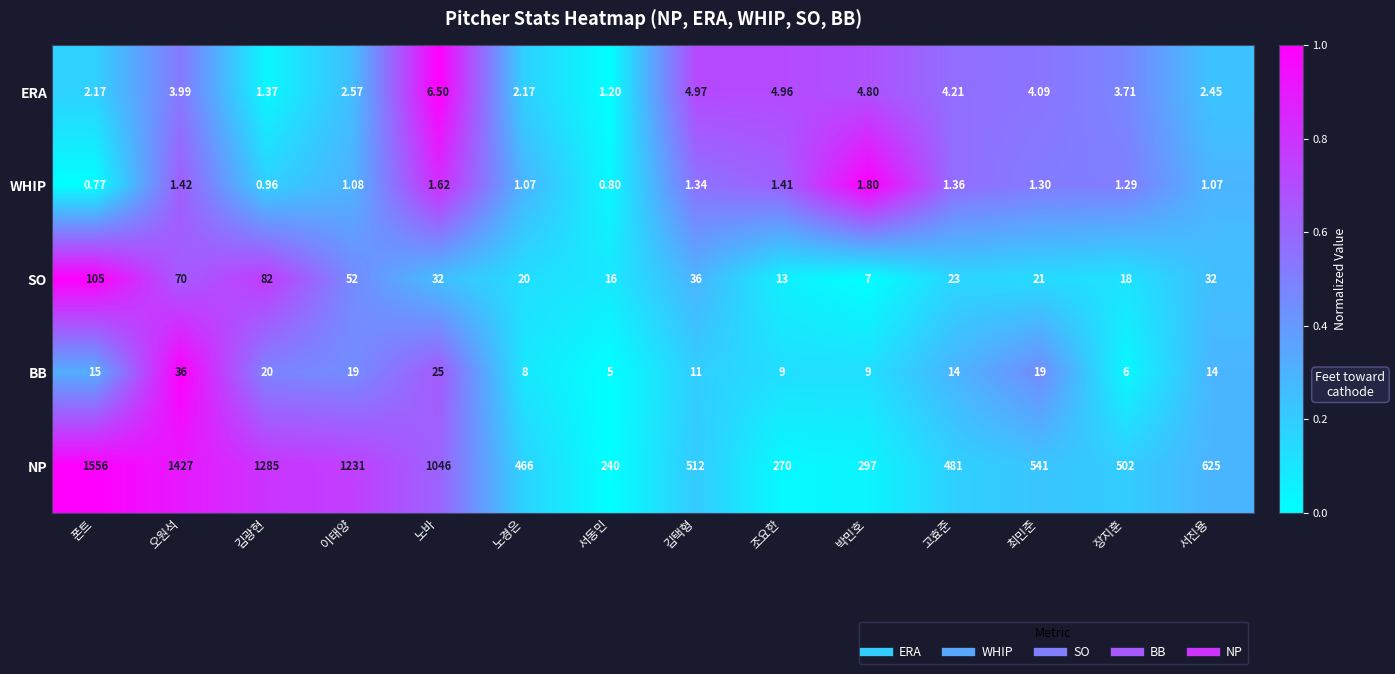

Which series has the widest spread of values?

NP